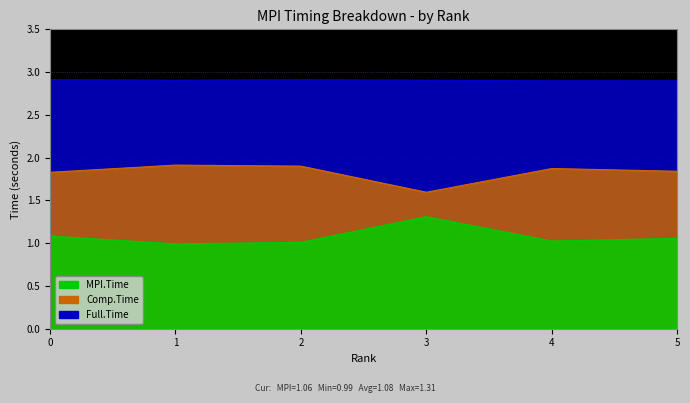

Rank the series at 1 from lowest to highest value.

MPI.Time, Comp.Time, Full.Time